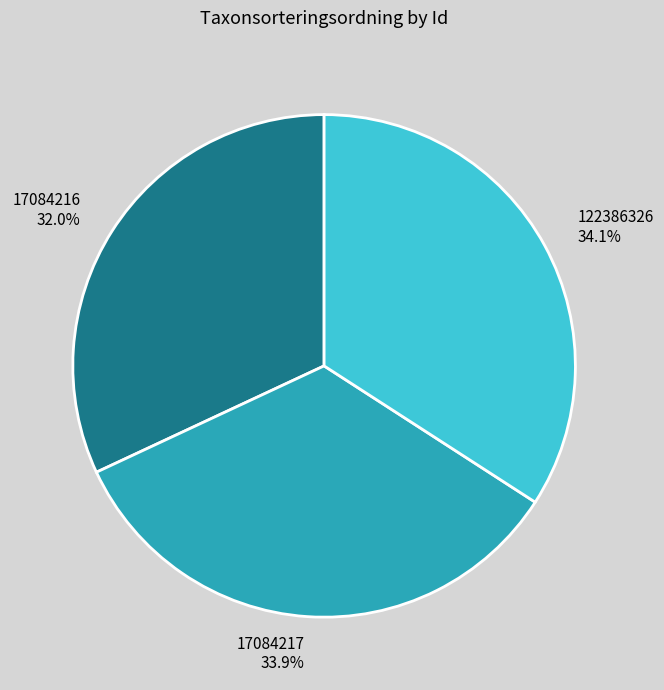

What percentage is NOT represented by 122386326?

65.9%